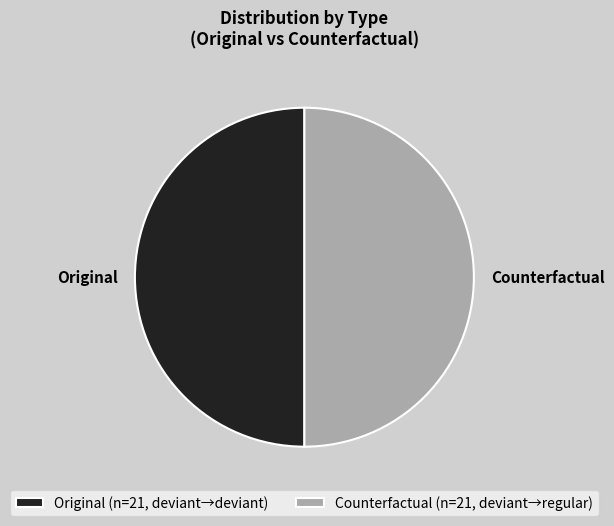

What is the ratio of the value at Counterfactual to the value at Original?

1.0